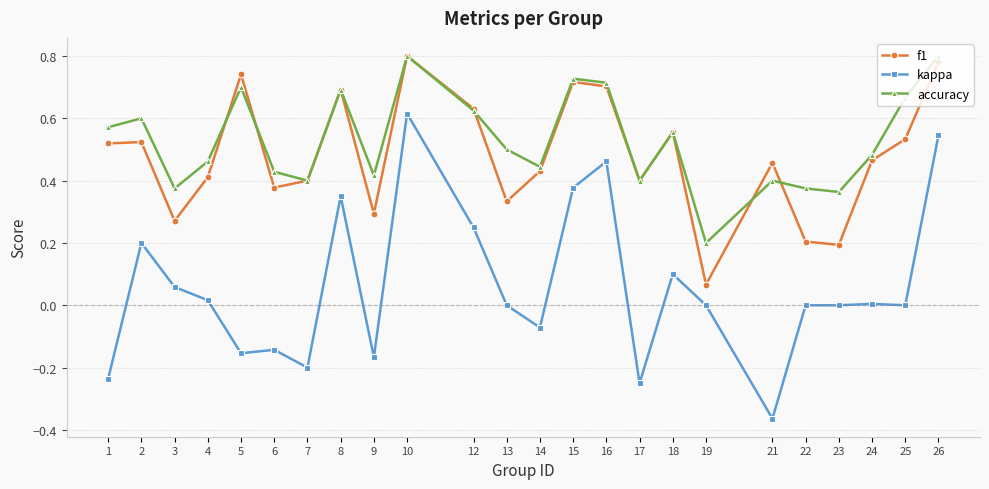

True or false: kappa and accuracy cross at least once.

False